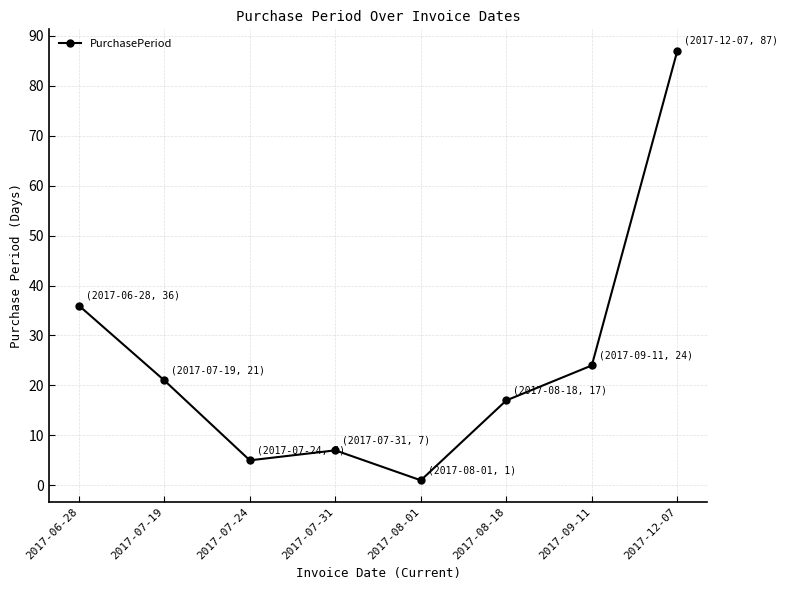

Reading right to left, list all the values displayed in this chart.

87	24	17	1	7	5	21	36